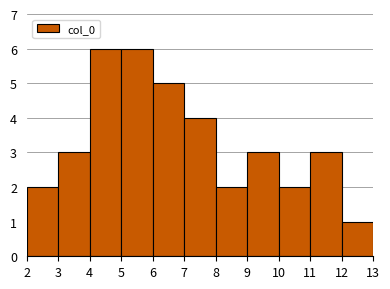

Reading left to right, list every bar in this chart as the range it spans on the x-axis followed by its height. The values are not printed on the chart, so give them approximately, as read against the axis.

2 to 3: 2
3 to 4: 3
4 to 5: 6
5 to 6: 6
6 to 7: 5
7 to 8: 4
8 to 9: 2
9 to 10: 3
10 to 11: 2
11 to 12: 3
12 to 13: 1